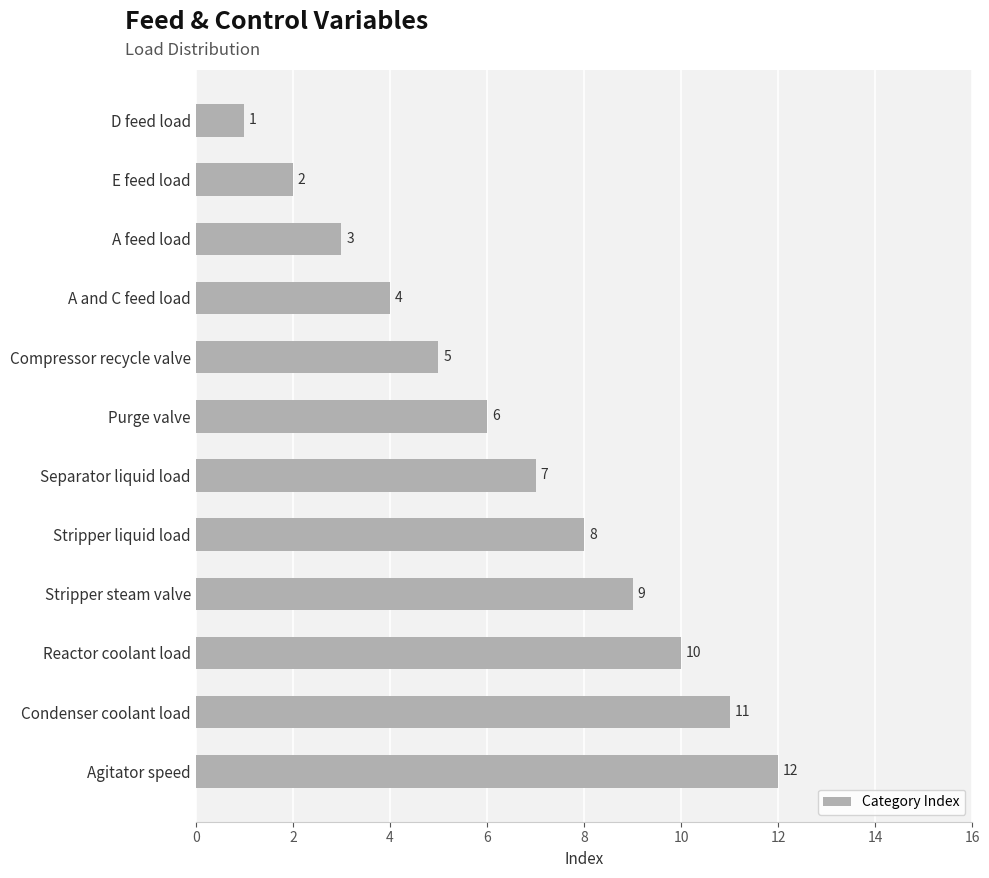

What is the difference between the maximum and minimum values?

11